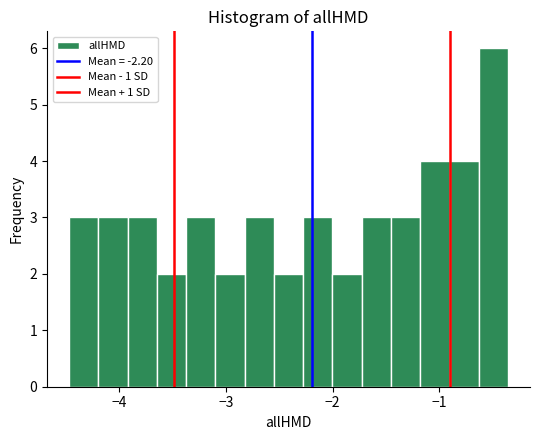

Read against the x-axis, roughly where is the centre of the tallest bar?

-0.5